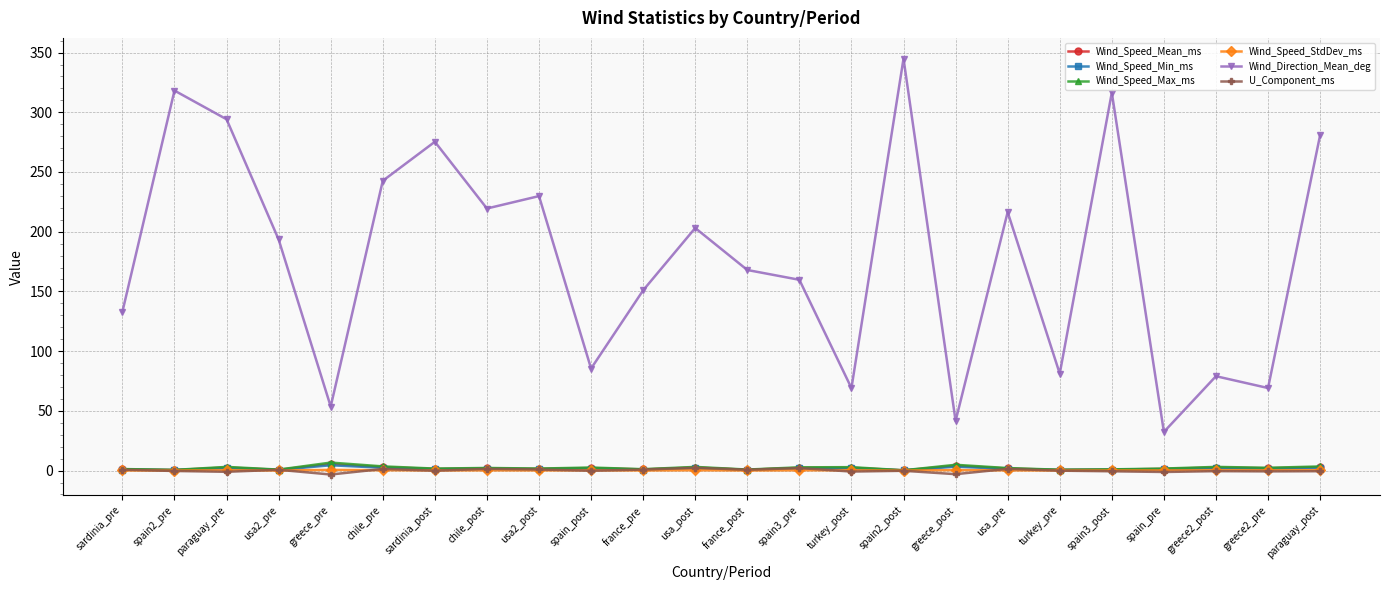

What is the smallest value displayed?

-3.3